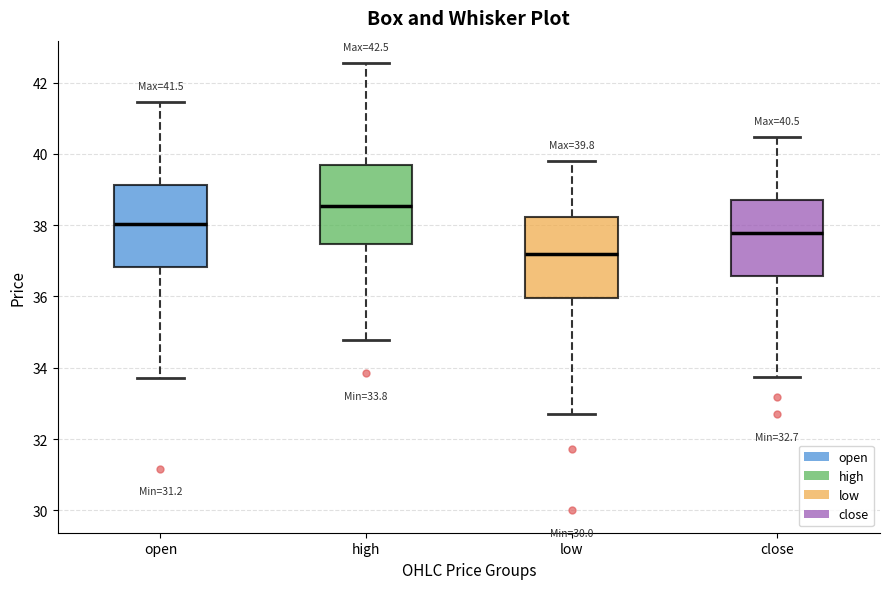

Which box's median line is the lowest?

low